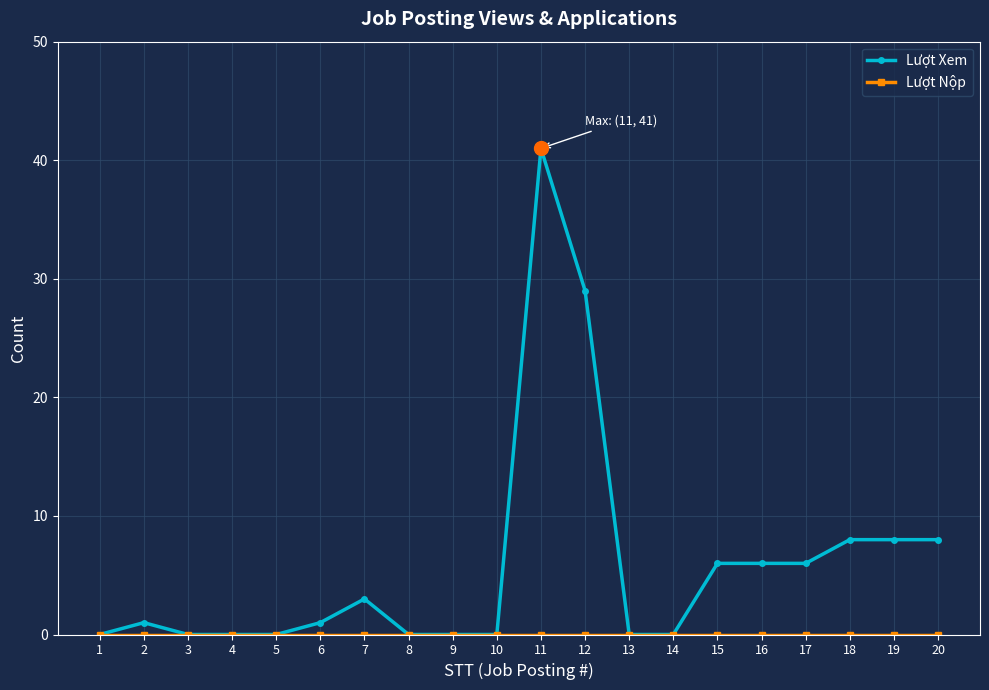

How many series are shown in this chart?

2